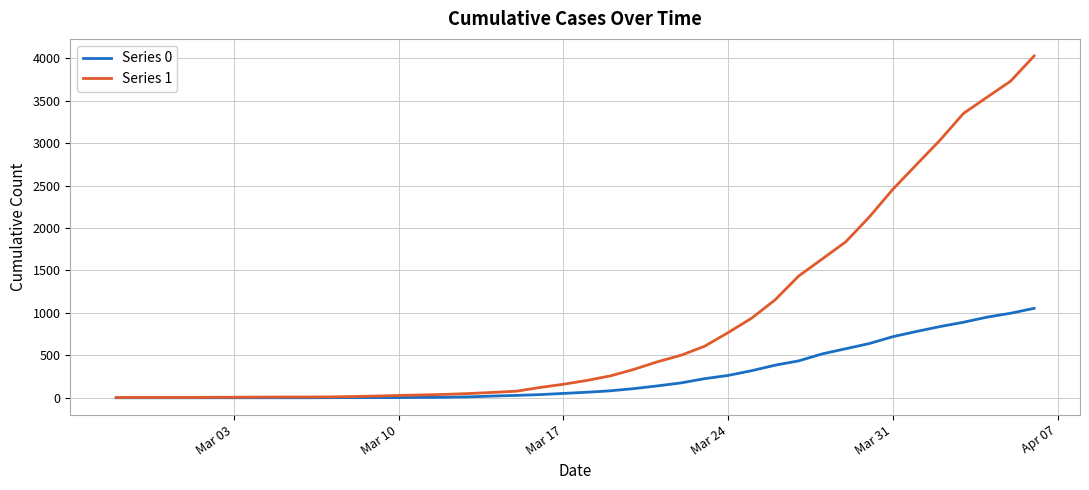

Which series has the largest range (max minus min)?

Series 1